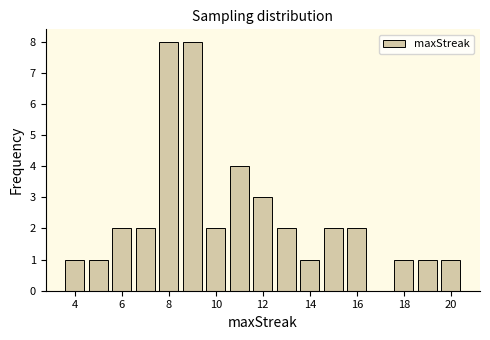

What is the height of the bar covering 4.5 to 5.5 on the x-axis? Neither the bar edges nor the heights are printed on the chart, so give them approximately, as read against the axes.

1